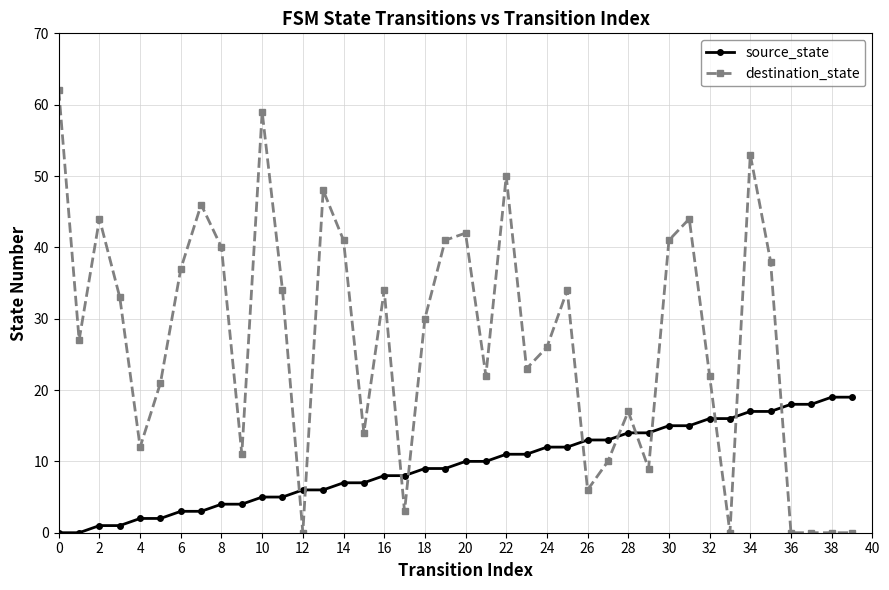

Does the chart display data point markers on the line(s)?

Yes